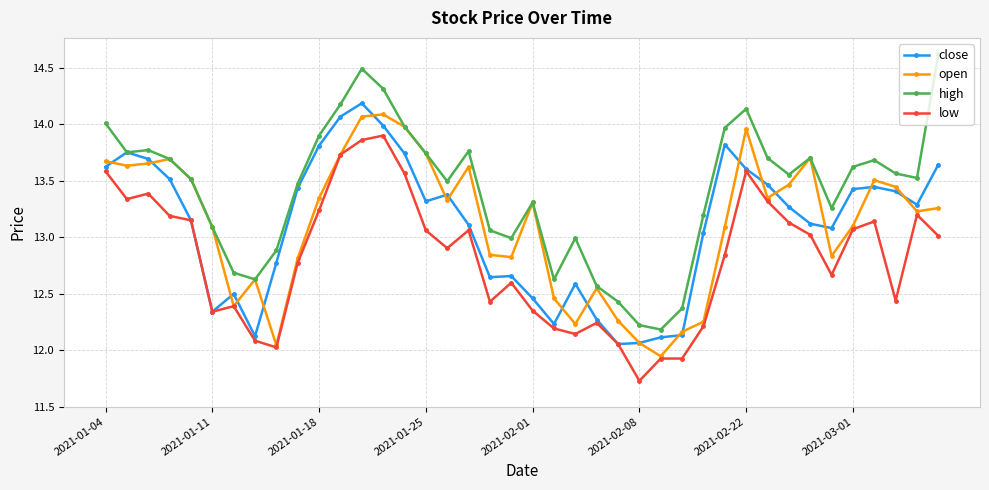

True or false: high and low cross at least once.

False